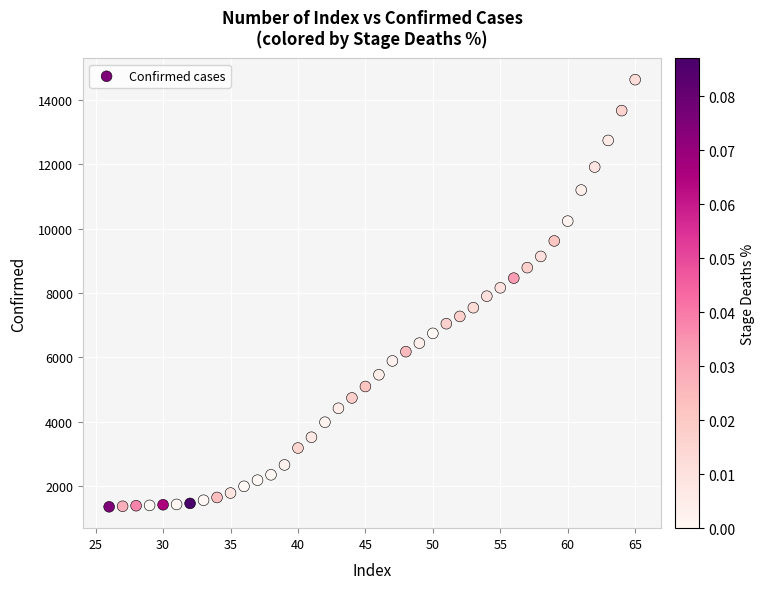

What is the range of X values (max minus min)?

39